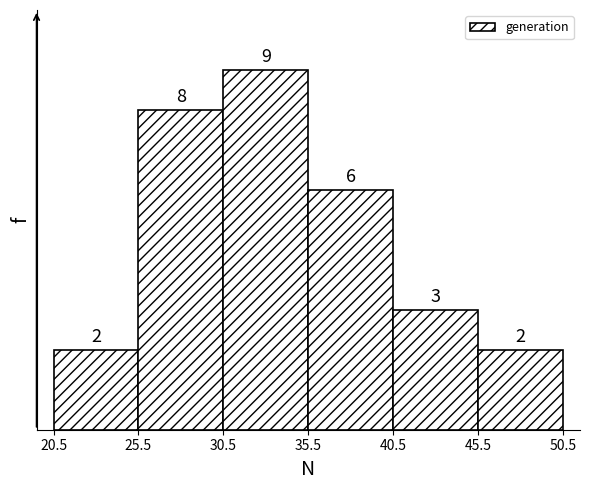

Reading left to right, list every bar in this chart as the range it spans on the x-axis followed by its height.

20.5 to 25.5: 2
25.5 to 30.5: 8
30.5 to 35.5: 9
35.5 to 40.5: 6
40.5 to 45.5: 3
45.5 to 50.5: 2